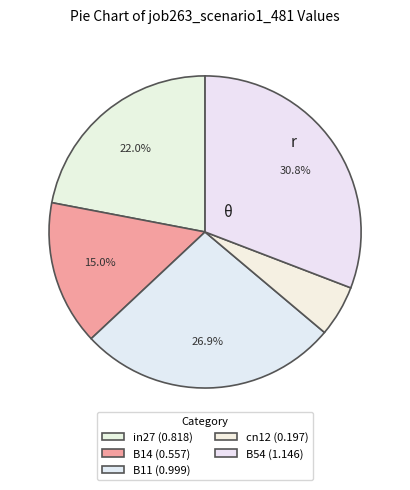

To the nearest percent, what percentage of the pie is B54?

31%